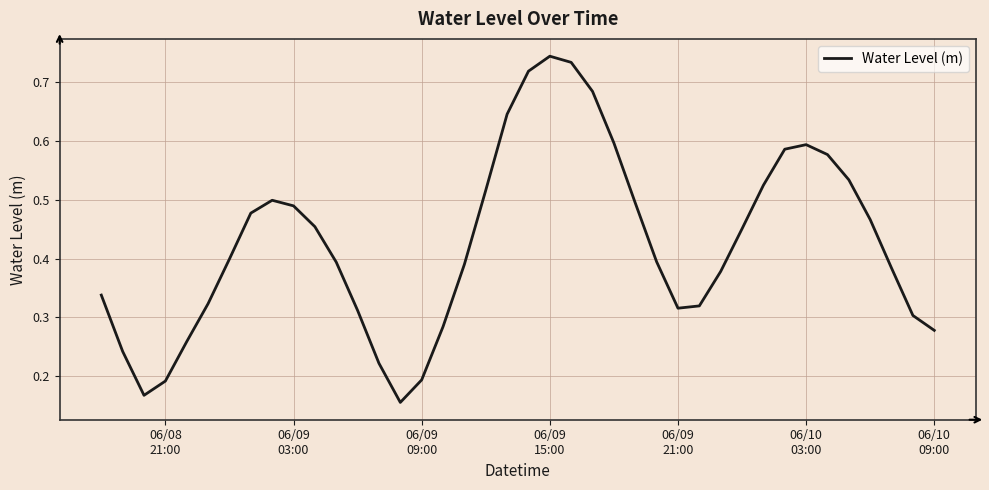

How many lines are shown in the chart?

1